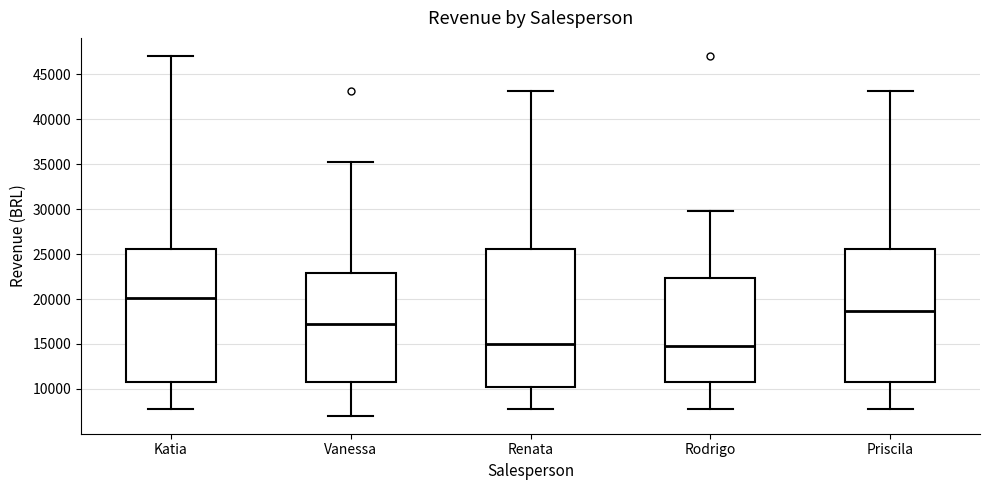

Reading left to right, read every box against the y-axis: the position of its median line, the range the box covers, and the ends of its whiskers. The values are not printed on the chart, so give them approximately, as read against the axis.

Katia: median 20000, box 10500 to 25500, whiskers 8000 to 47000
Vanessa: median 17000, box 11000 to 23000, whiskers 7000 to 35500
Renata: median 15000, box 10000 to 25500, whiskers 8000 to 43000
Rodrigo: median 14500, box 10500 to 22500, whiskers 8000 to 29500
Priscila: median 18500, box 11000 to 25500, whiskers 8000 to 43000